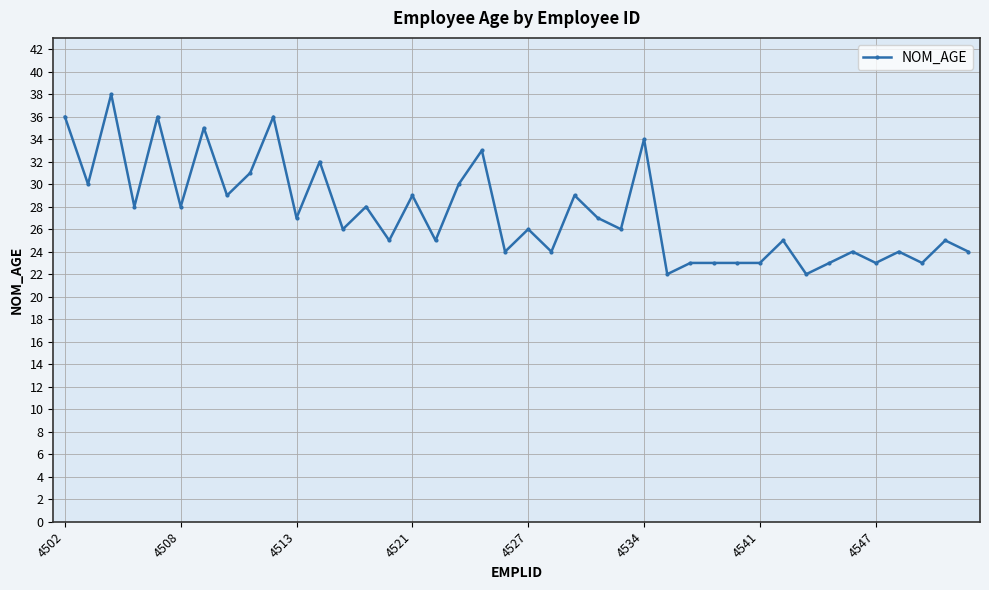

What is the sum of all values?

1099